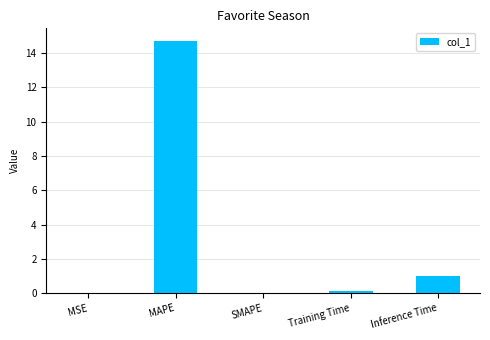

Between Inference Time and MSE, which is larger?

Inference Time